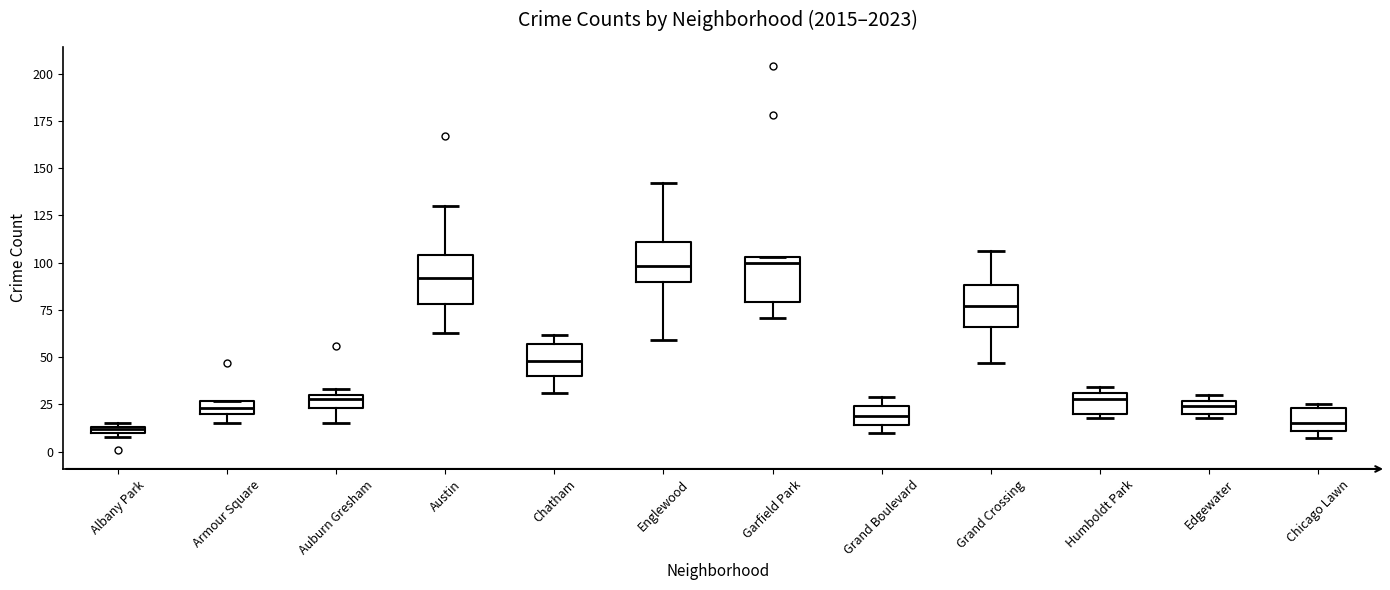

Where does the median line of the box for Austin sit on the y-axis? The values are not printed on the chart, so give them approximately, as read against the axis.

90